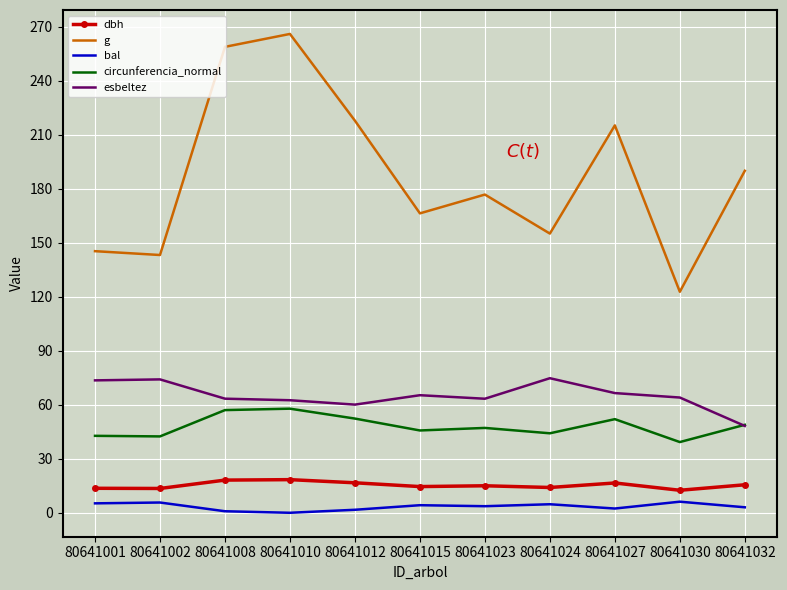

What is the sum of all dbh values?

168.5